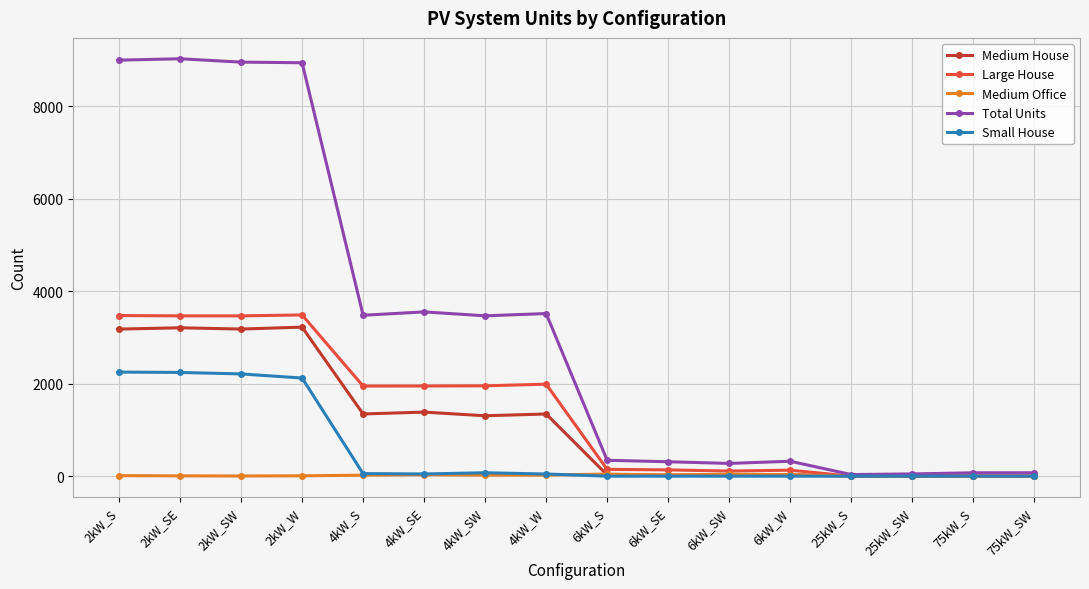

What is the total value across all series at 4kW_SW?

6828